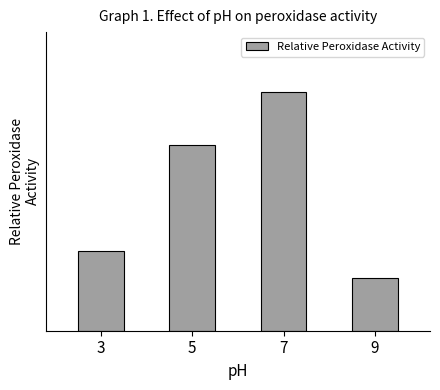

What is the average value?

5